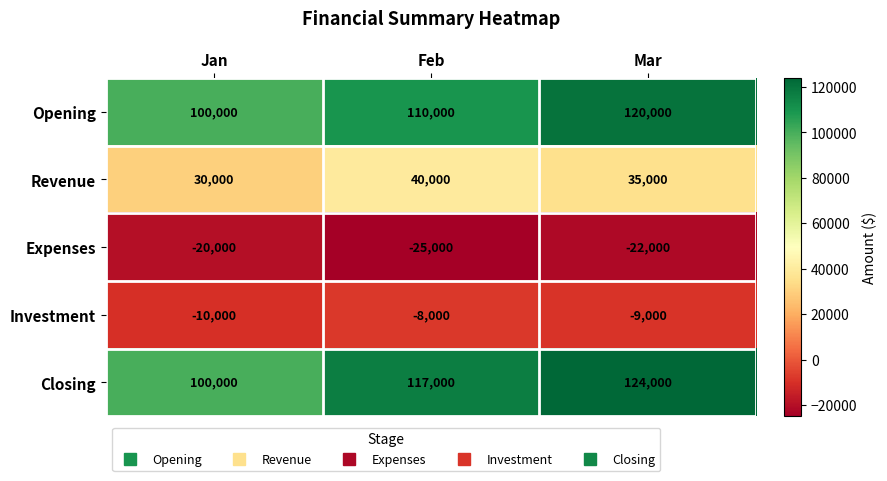

Count the number of data series in this chart.

5